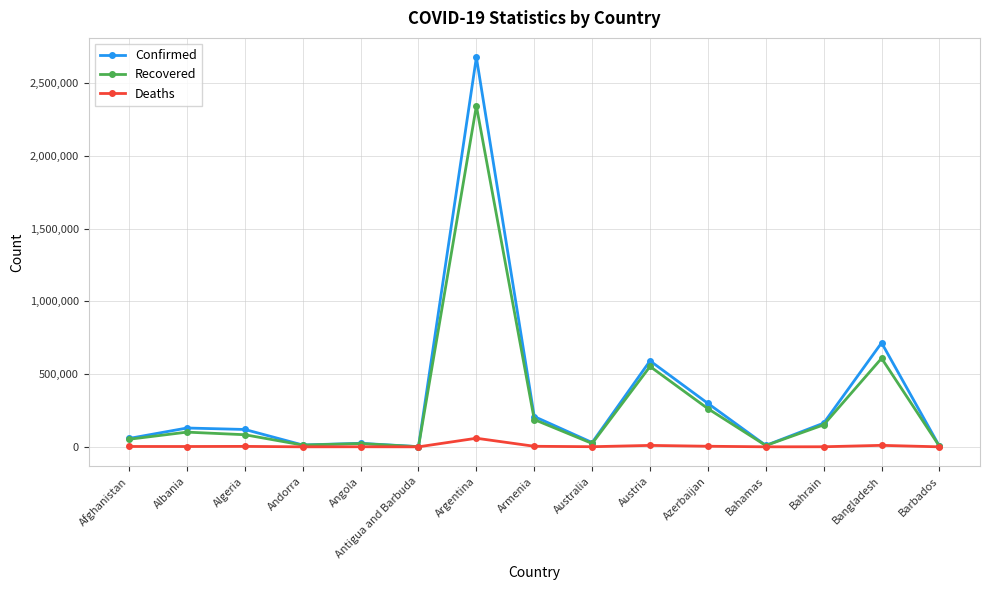

What is the sum of all Recovered values?

4414537